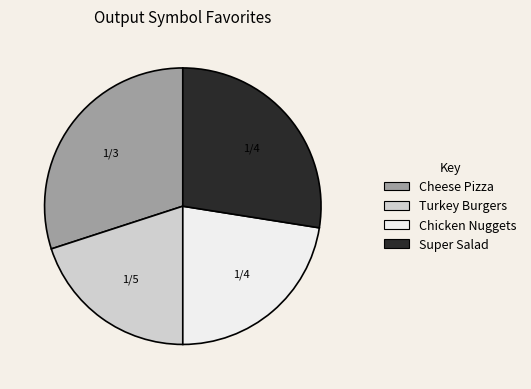

What is the smallest slice in the pie chart?

Turkey Burgers